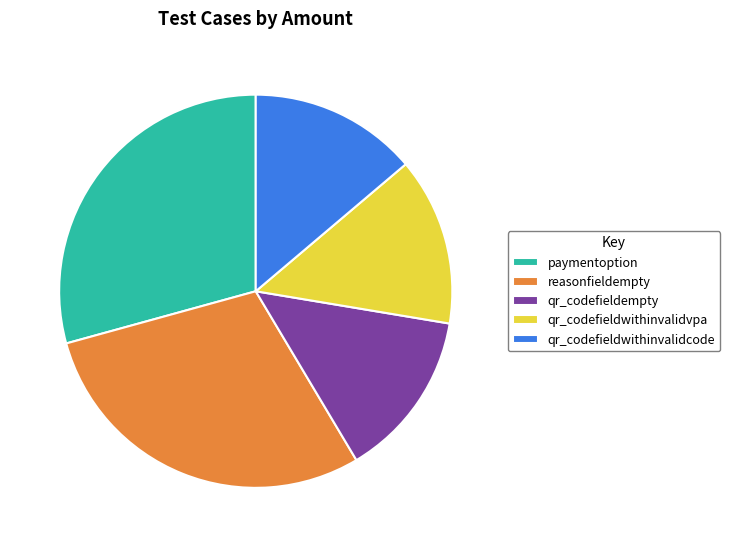

True or false: paymentoption accounts for 44% of the total.

False